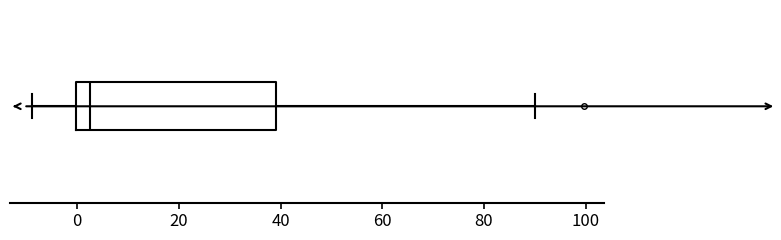

Where is the right edge of the box on the x-axis? The values are not printed on the chart, so give them approximately, as read against the axis.

40